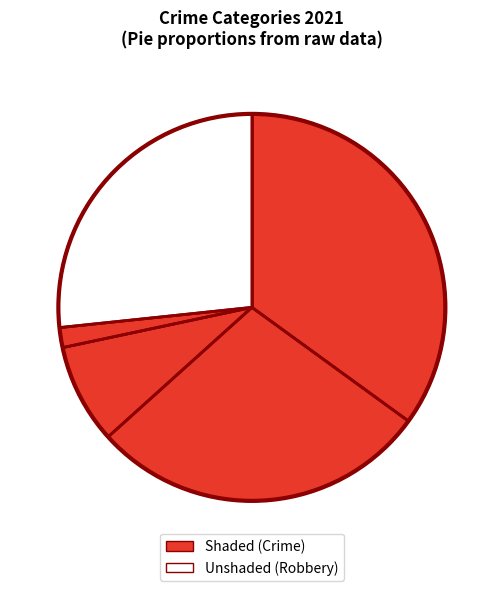

Does any single category account for the majority?

No